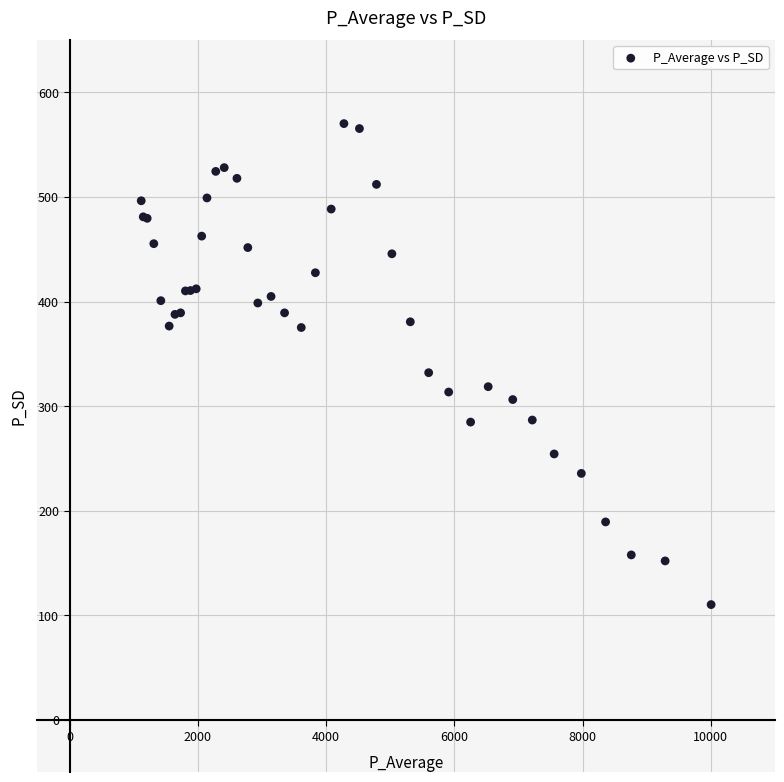

What Y value in the scatter plot is closest to 340?

332.0